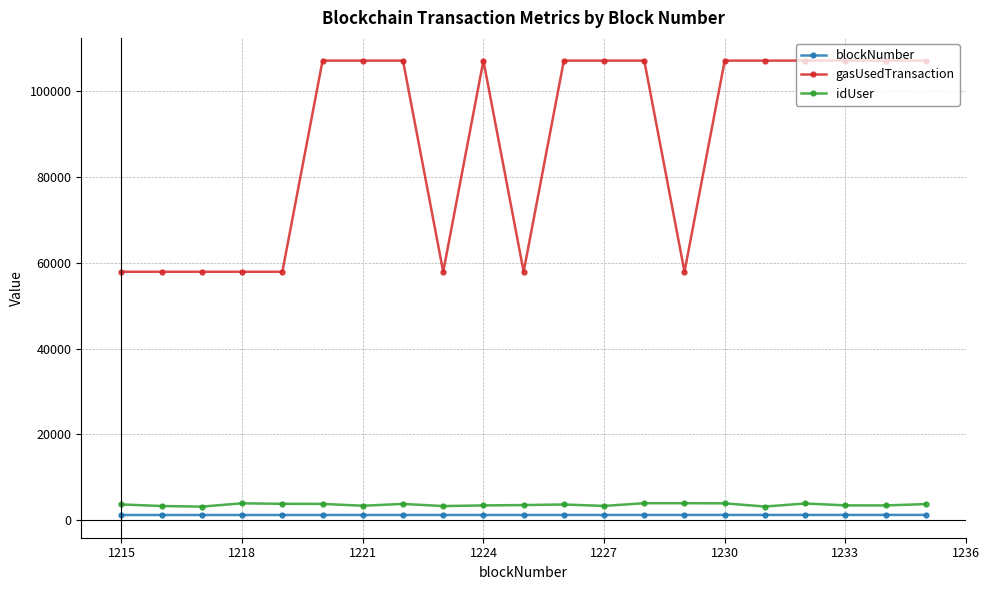

What is the difference between the second highest and minimum values in the gasUsedTransaction series?

49200